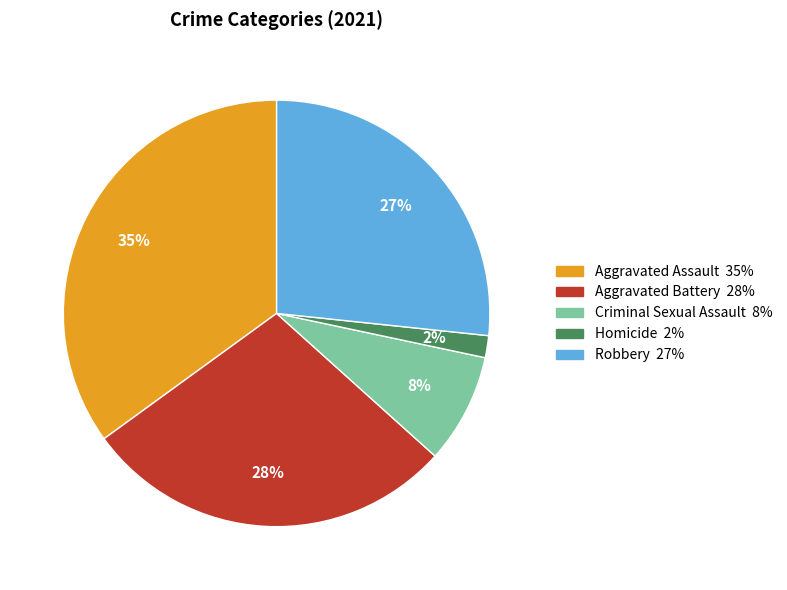

True or false: Aggravated Battery accounts for 28% of the total.

True